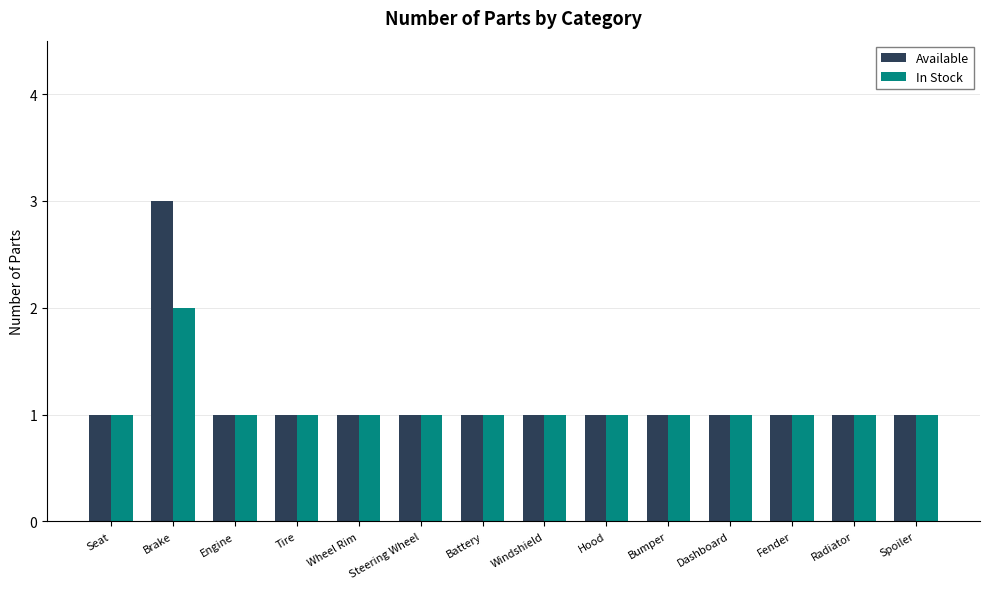

The Available series shows 1 at Seat. True or false?

True